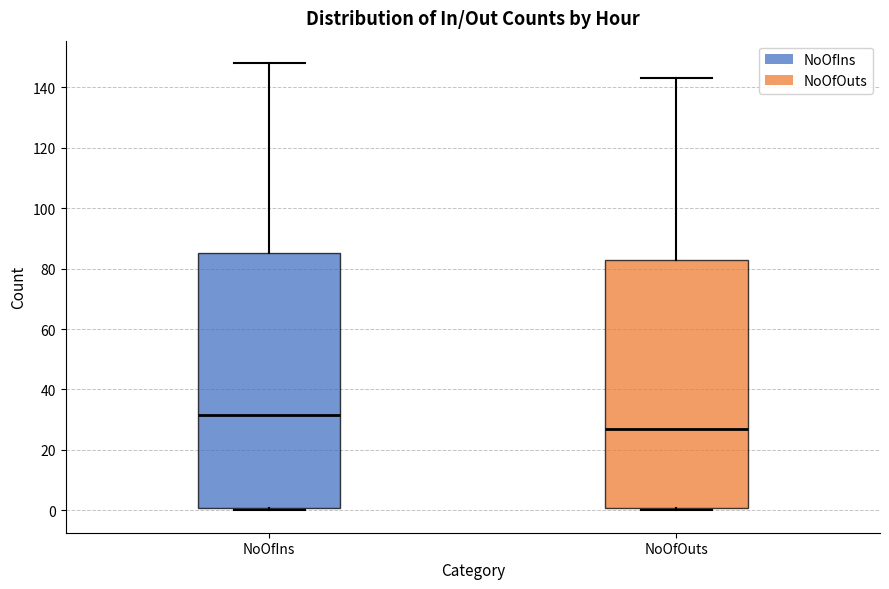

Where does the median line of the box for NoOfOuts sit on the y-axis? The values are not printed on the chart, so give them approximately, as read against the axis.

28